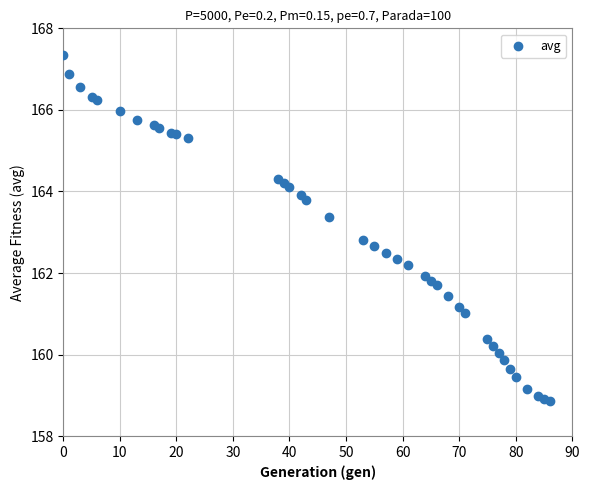

What is the range of Y values (max minus min)?

8.5